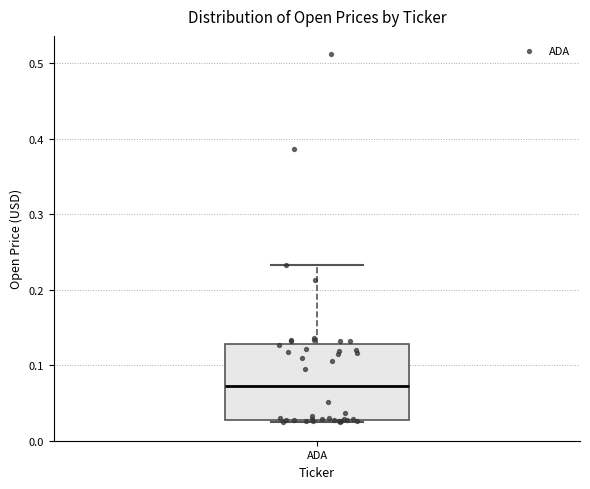

Read this box plot against the y-axis: the position of the median line, the range covered by the box, and the ends of both whiskers. The values are not printed on the chart, so give them approximately, as read against the axis.

median 0.07, box 0.03 to 0.13, whiskers 0.02 to 0.23